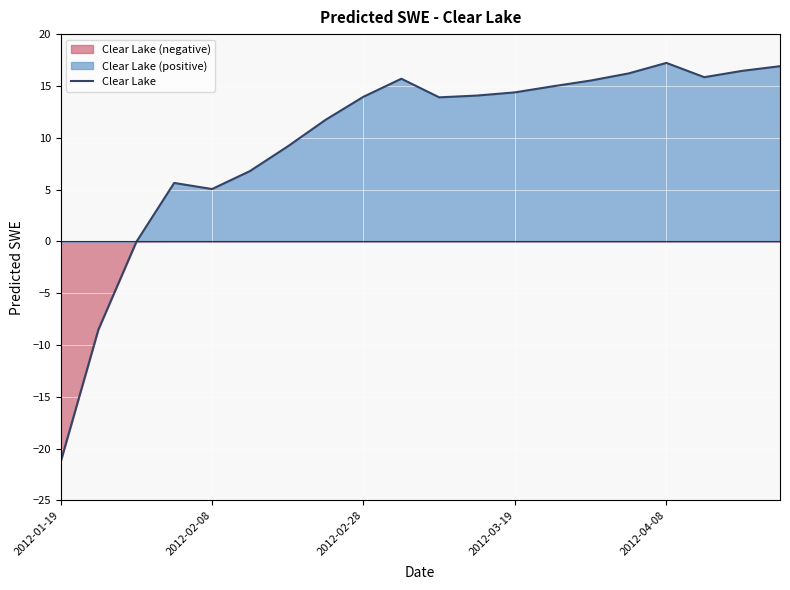

What is the highest value of the Clear Lake series?

17.2